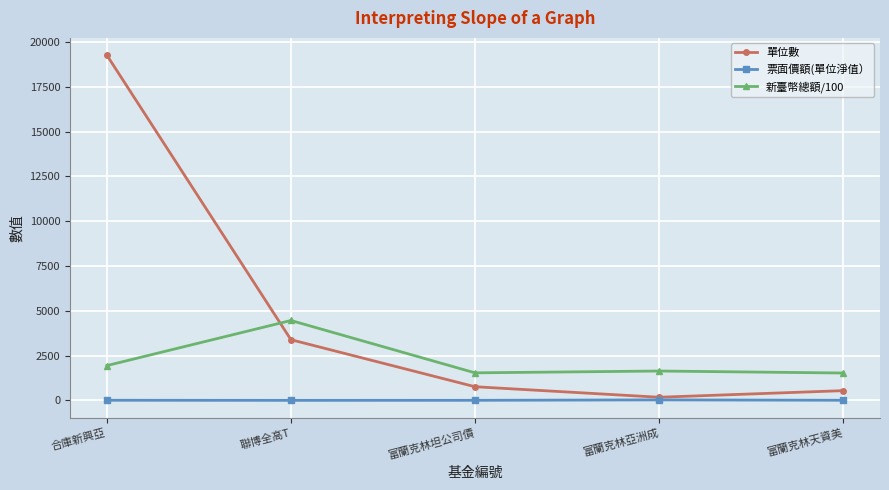

Is it true that 新臺幣總額/100 equals 3085.2 at 聯博全高T?

False